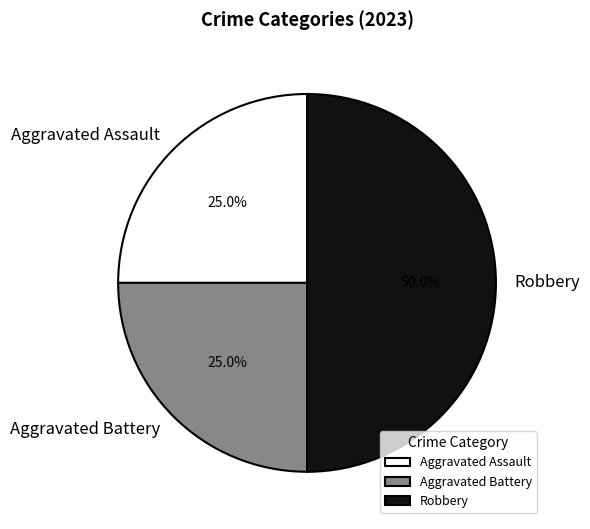

To the nearest percent, what is the difference between the largest and smallest slice percentages?

25%